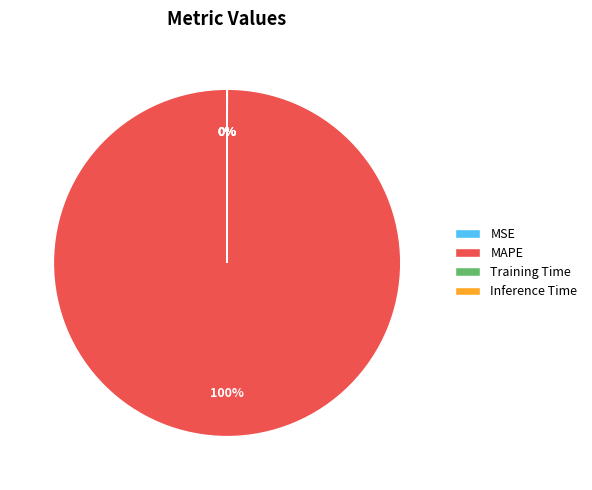

True or false: MAPE accounts for 95% of the total.

False